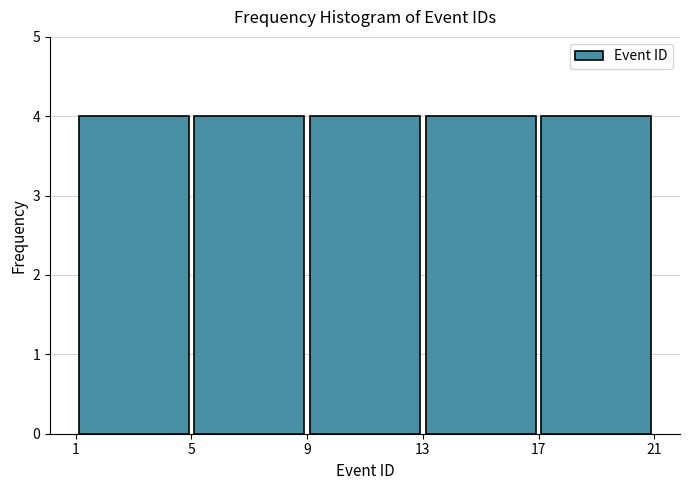

Reading left to right, transcribe this chart: for each bar, give the range it covers on the x-axis and its height. The values are not printed on the chart, so give them approximately, as read against the axis.

1 to 5: 4
5 to 9: 4
9 to 13: 4
13 to 17: 4
17 to 21: 4